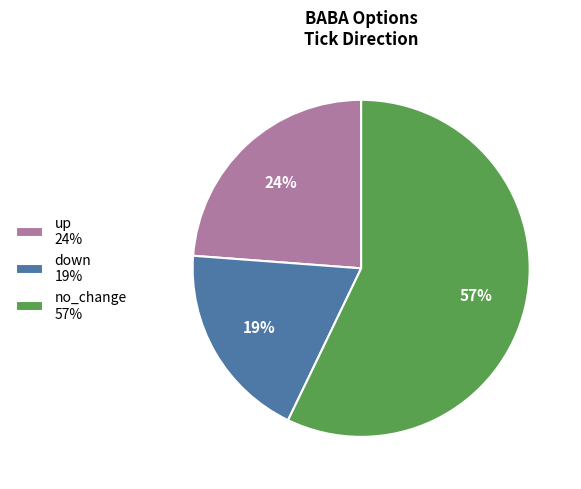

Is the sum of no_change 57% and up 24% greater than half?

Yes